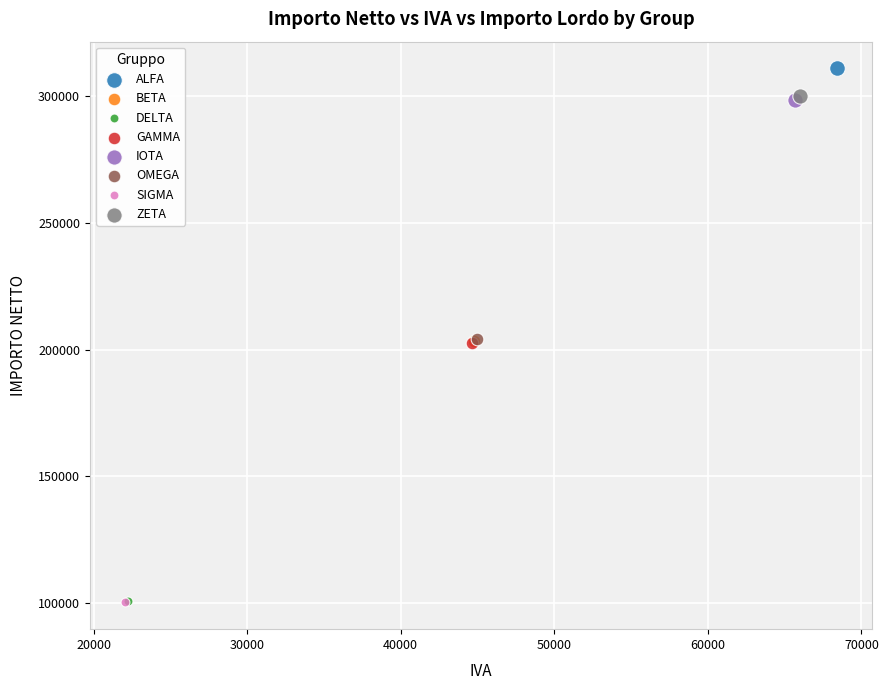

Which series contains the highest Y value?

ALFA